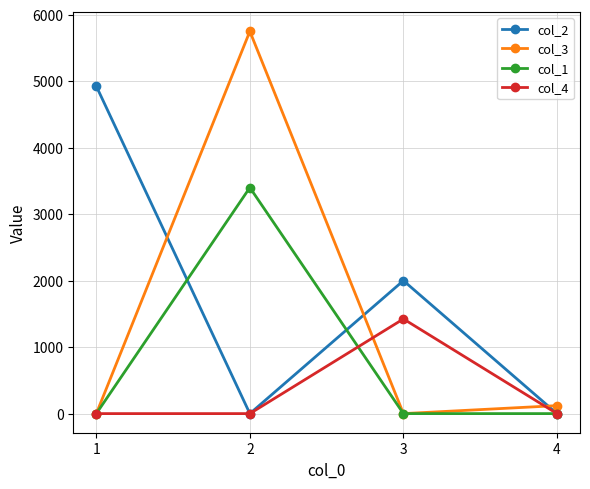

Is the value of col_1 at 2 greater than the value of col_2 at 2?

Yes